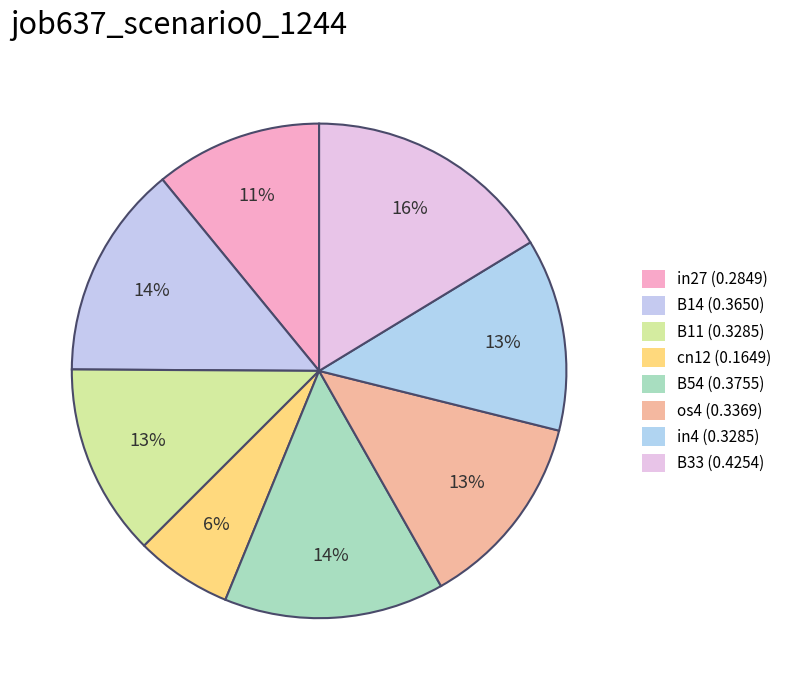

The in27 slice represents 20% of the pie. True or false?

False